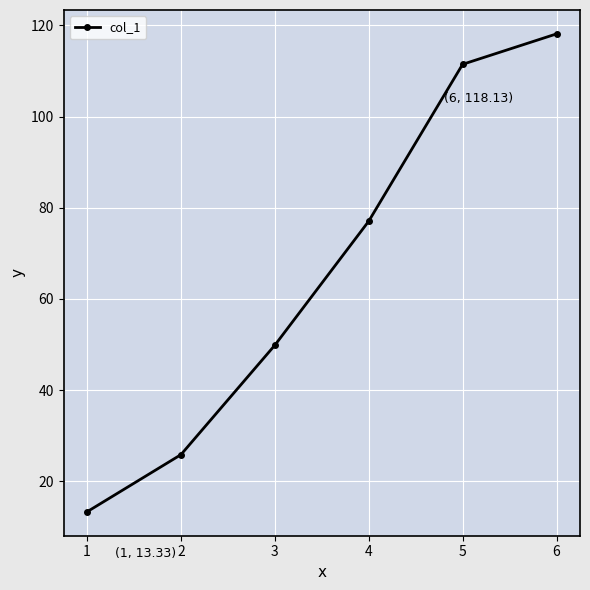

Reading left to right, transcribe all the data shown in this chart.

13.3	25.9	49.9	77.1	111.5	118.1